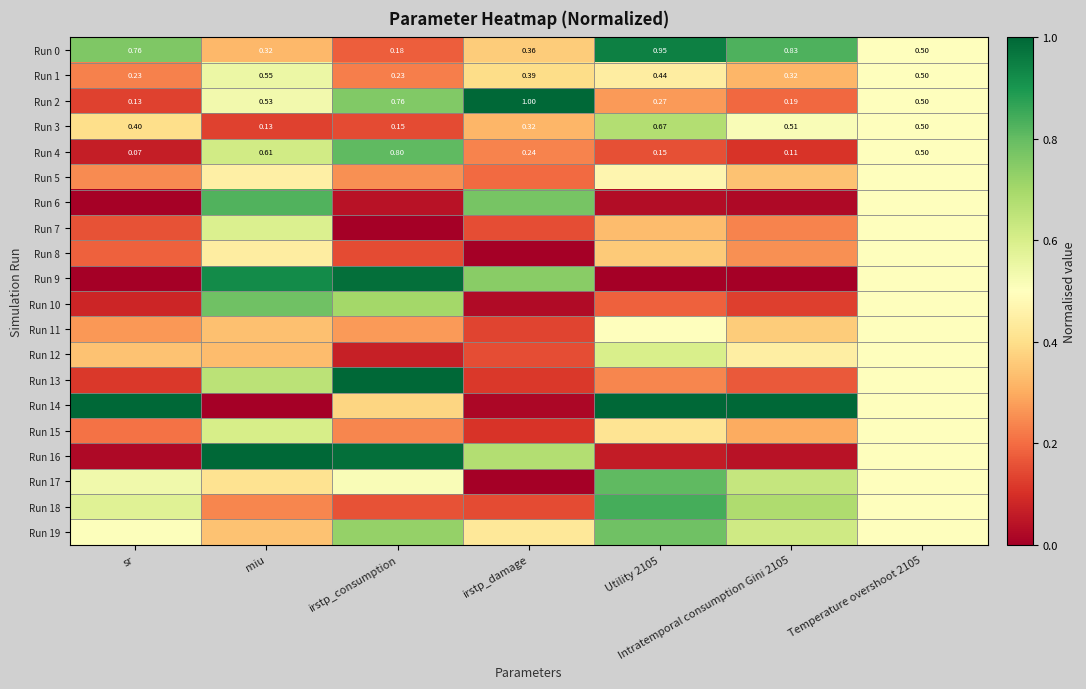

The value of Run 10 at miu is 0.8. True or false?

True